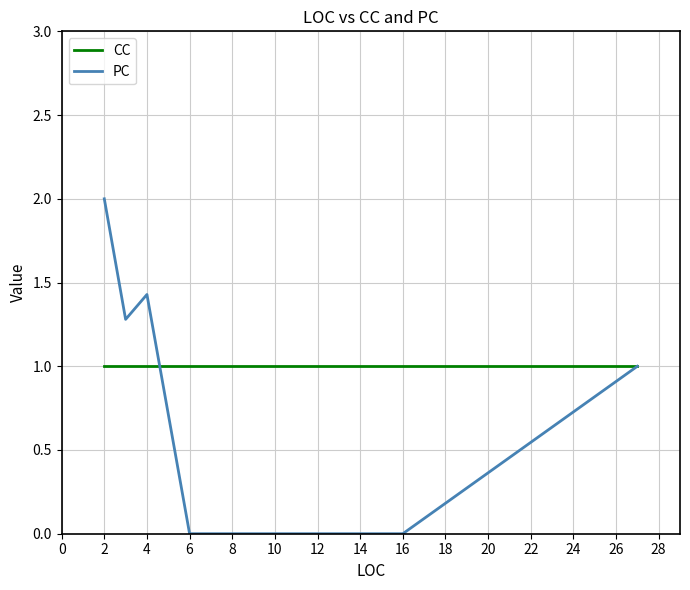

Which series has the largest total across all categories?

CC